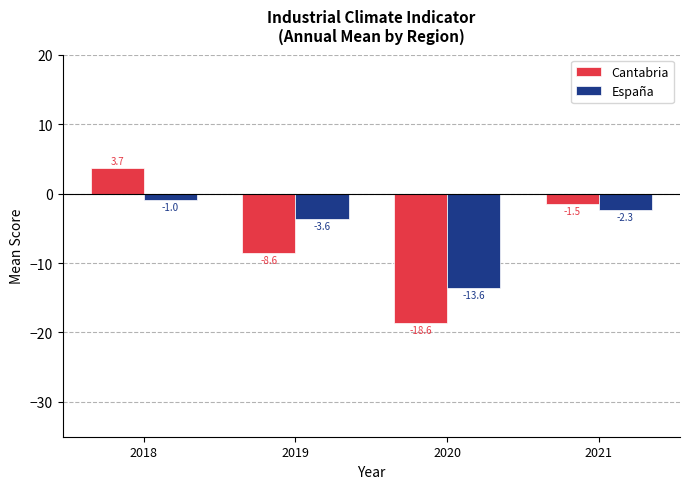

Does the chart contain stacked bars?

No